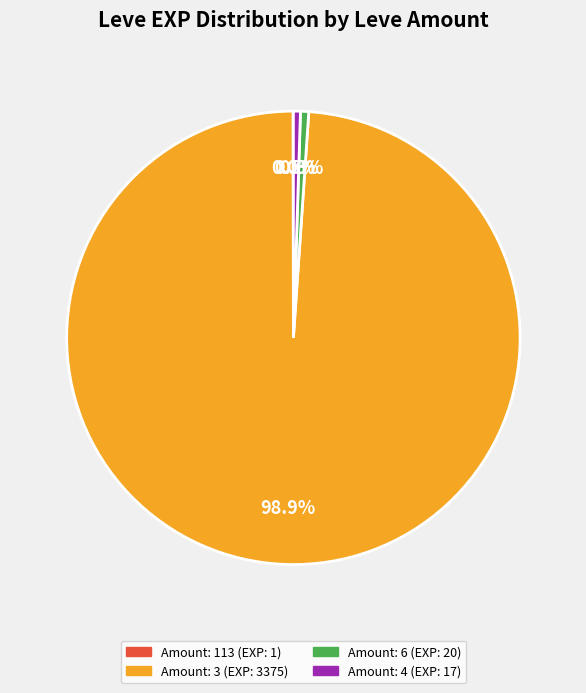

Is there a majority slice in this chart?

Yes